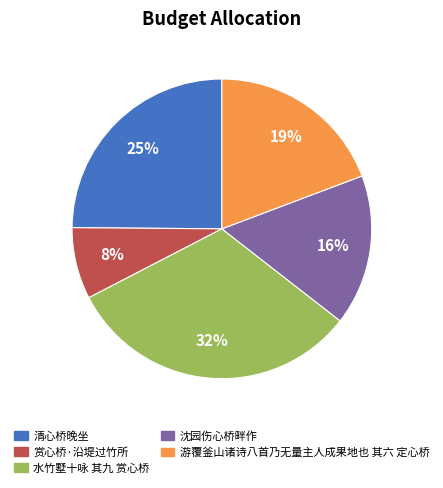

To the nearest percent, what percentage of the pie is 水竹墅十咏 其九 赏心桥?

32%